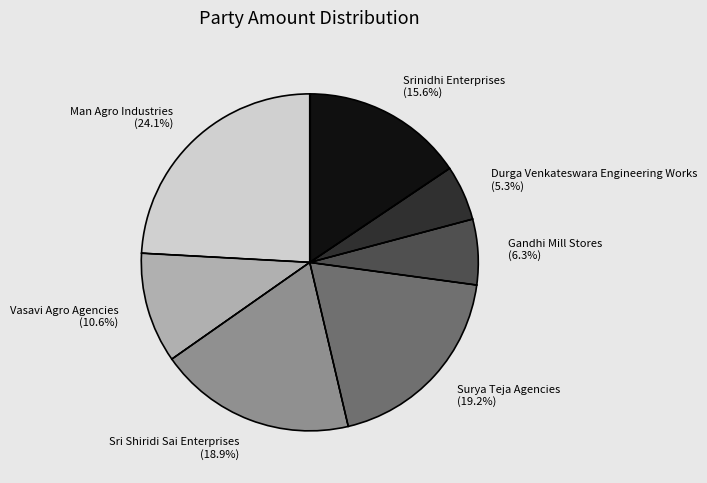

Combined, do Durga Venkateswara Engineering Works and Srinidhi Enterprises account for over 50%?

No